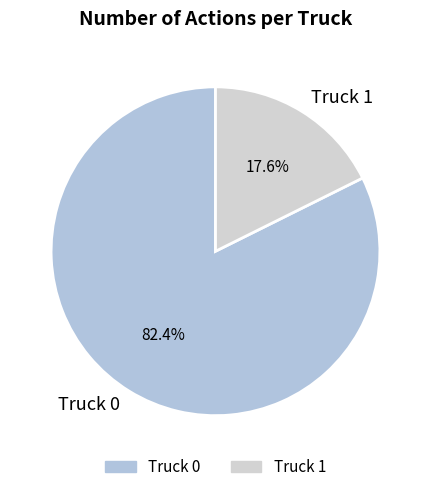

How many slices are in this pie chart?

2